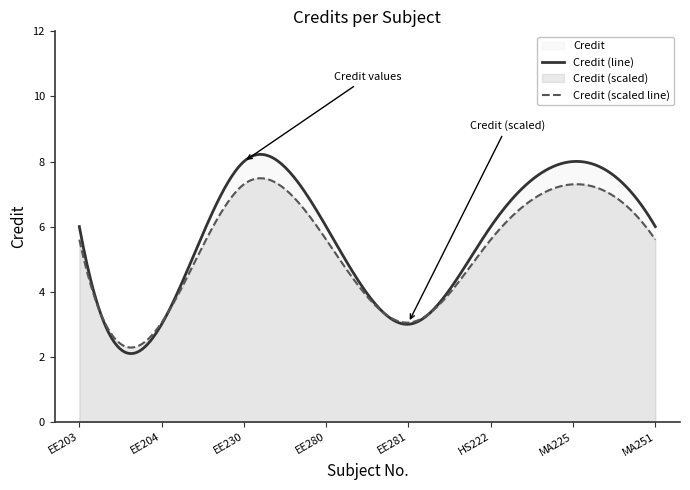

Rank the categories by value from lowest to highest.

EE204, EE281, EE203, EE280, HS222, MA251, EE230, MA225